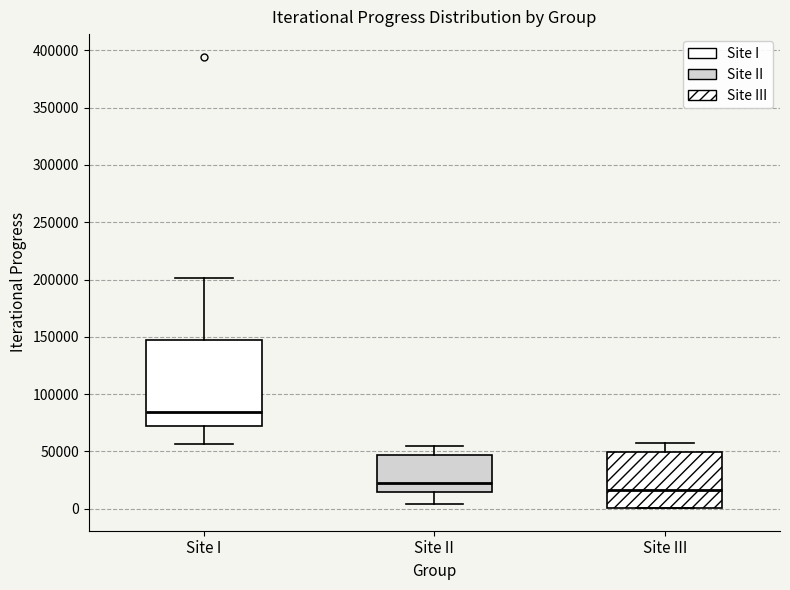

Which box's median line is the highest?

Site I